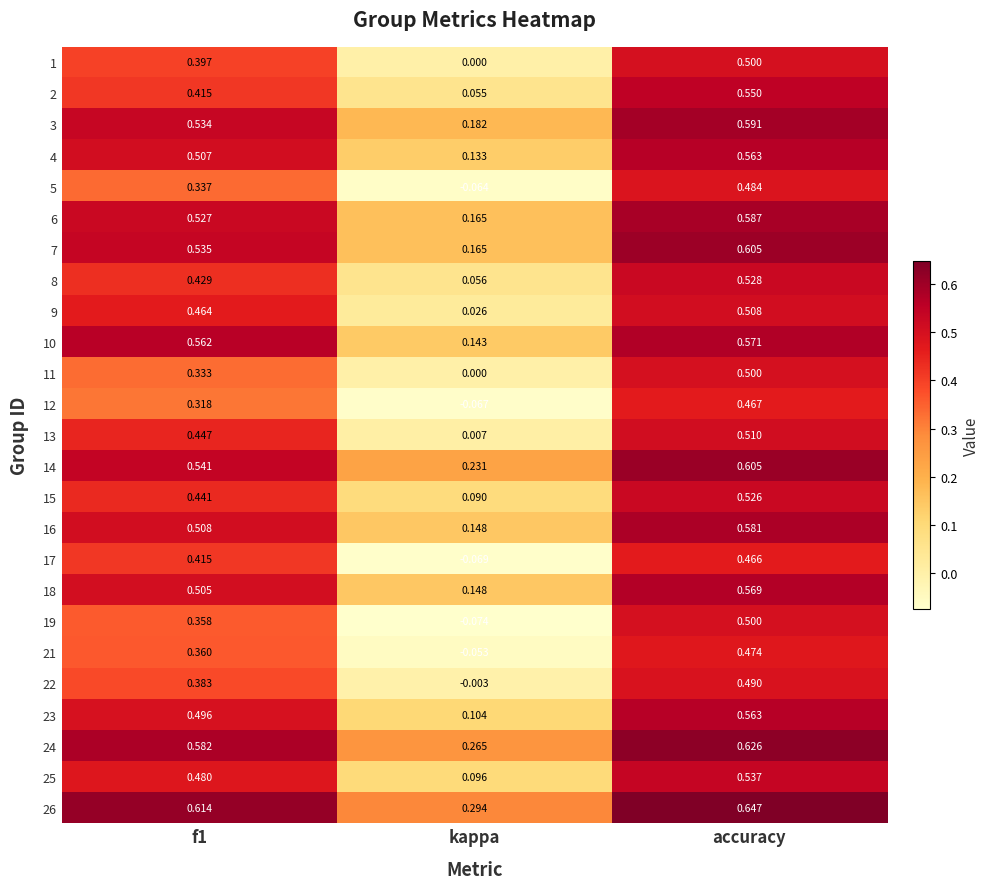

Where is 16 nearest to the value 0?

kappa